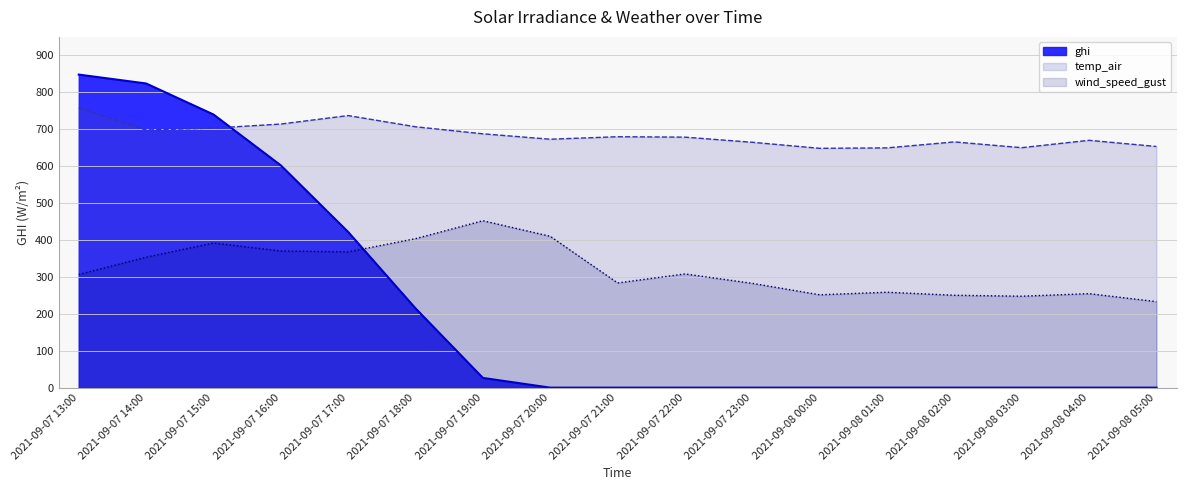

Rank the series at 2021-09-07 18:00 from highest to lowest value.

temp_air, wind_speed_gust, ghi